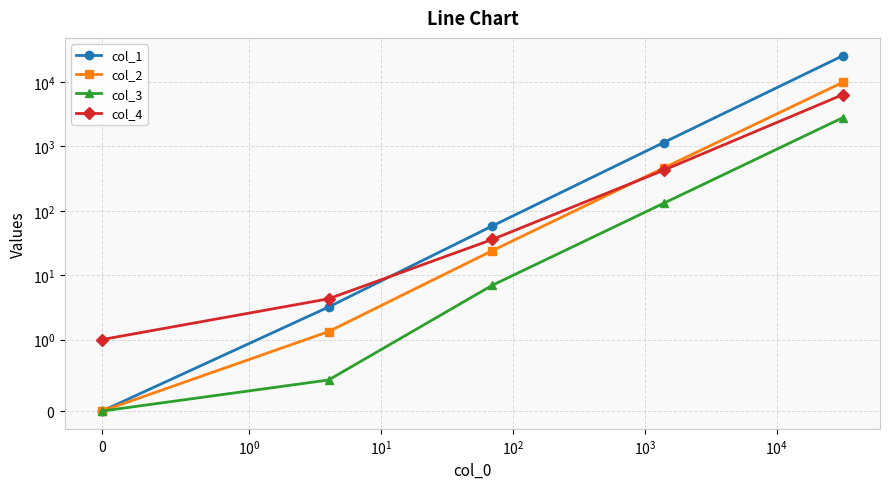

What is the spread (max minus min) of values at $\mathdefault{10^{0}}$?

3.9